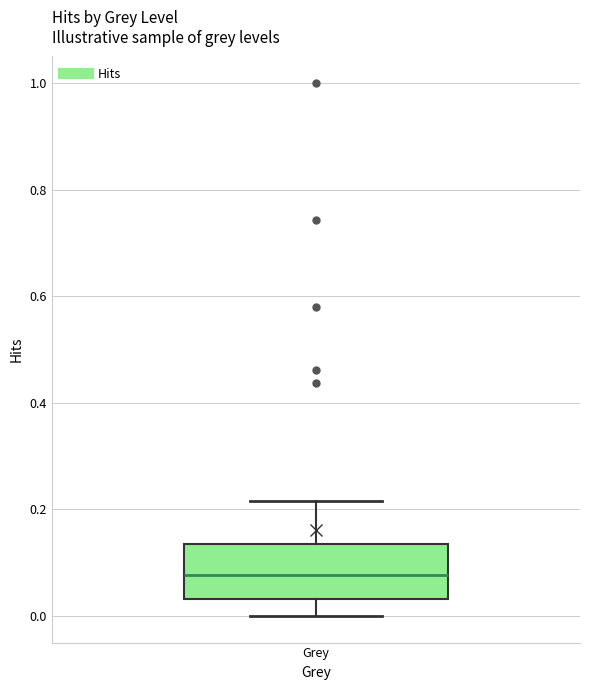

Read this box plot against the y-axis: the position of the median line, the range covered by the box, and the ends of both whiskers. The values are not printed on the chart, so give them approximately, as read against the axis.

median 0.08, box 0.04 to 0.14, whiskers 0.00 to 0.22